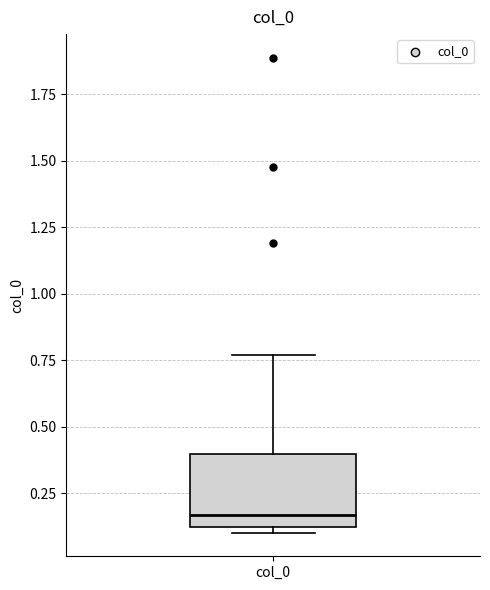

Where is the upper edge of the box for col_0 on the y-axis? The values are not printed on the chart, so give them approximately, as read against the axis.

0.40